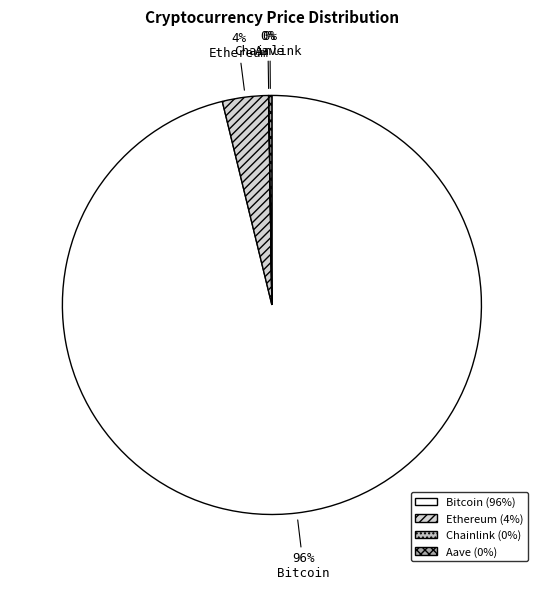

How many slices are in this pie chart?

4